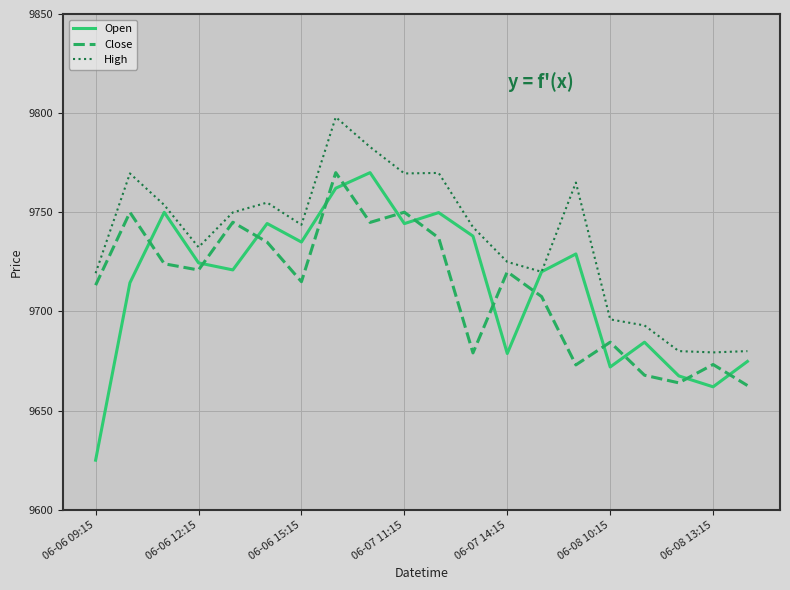

True or false: Open and Close intersect in this chart.

True